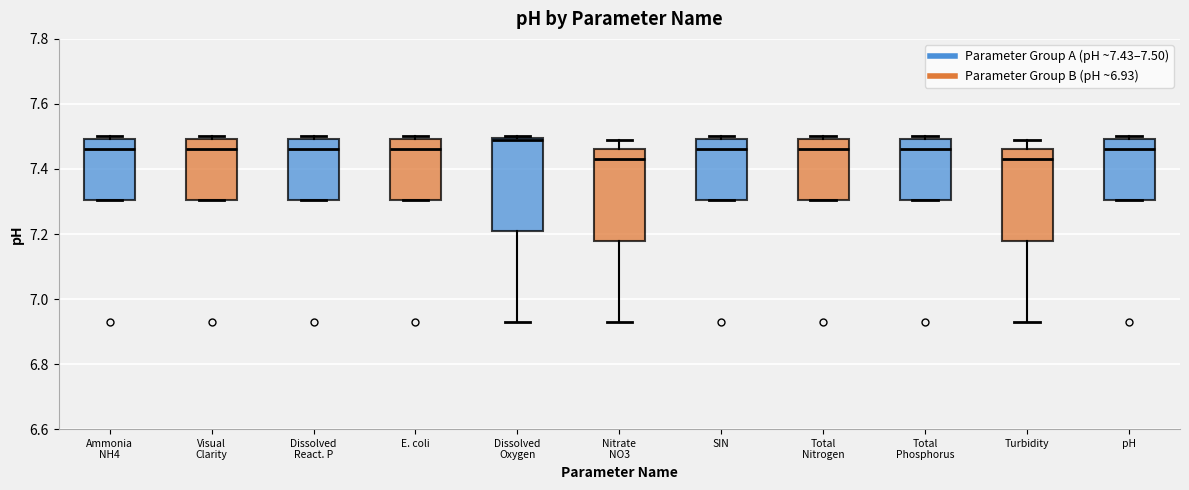

Reading left to right, transcribe this box plot: for each box, give where its median line is, the range the box spans, and where its two whiskers end, as read against the y-axis. The values are not printed on the chart, so give them approximately, as read against the axis.

Ammonia NH4: median 7.46, box 7.30 to 7.50, whiskers 7.30 to 7.50 (just above the box's upper edge)
Visual Clarity: median 7.46, box 7.30 to 7.50, whiskers 7.30 to 7.50 (just above the box's upper edge)
Dissolved React. P: median 7.46, box 7.30 to 7.50, whiskers 7.30 to 7.50 (just above the box's upper edge)
E. coli: median 7.46, box 7.30 to 7.50, whiskers 7.30 to 7.50 (just above the box's upper edge)
Dissolved Oxygen: median 7.50, box 7.22 to 7.50, whiskers 6.94 to 7.50
Nitrate NO3: median 7.44, box 7.18 to 7.46, whiskers 6.94 to 7.50
SIN: median 7.46, box 7.30 to 7.50, whiskers 7.30 to 7.50 (just above the box's upper edge)
Total Nitrogen: median 7.46, box 7.30 to 7.50, whiskers 7.30 to 7.50 (just above the box's upper edge)
Total Phosphorus: median 7.46, box 7.30 to 7.50, whiskers 7.30 to 7.50 (just above the box's upper edge)
Turbidity: median 7.44, box 7.18 to 7.46, whiskers 6.94 to 7.50
pH: median 7.46, box 7.30 to 7.50, whiskers 7.30 to 7.50 (just above the box's upper edge)